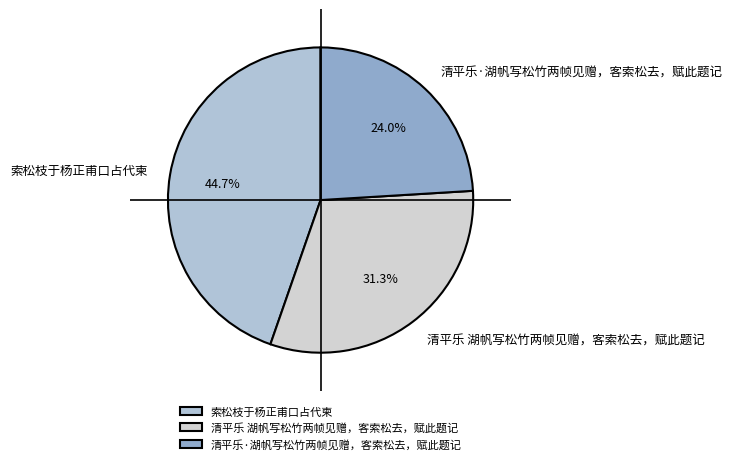

What portion of the pie excludes 清平乐·湖帆写松竹两帧见赠，客索松去，赋此题记?

76.0%